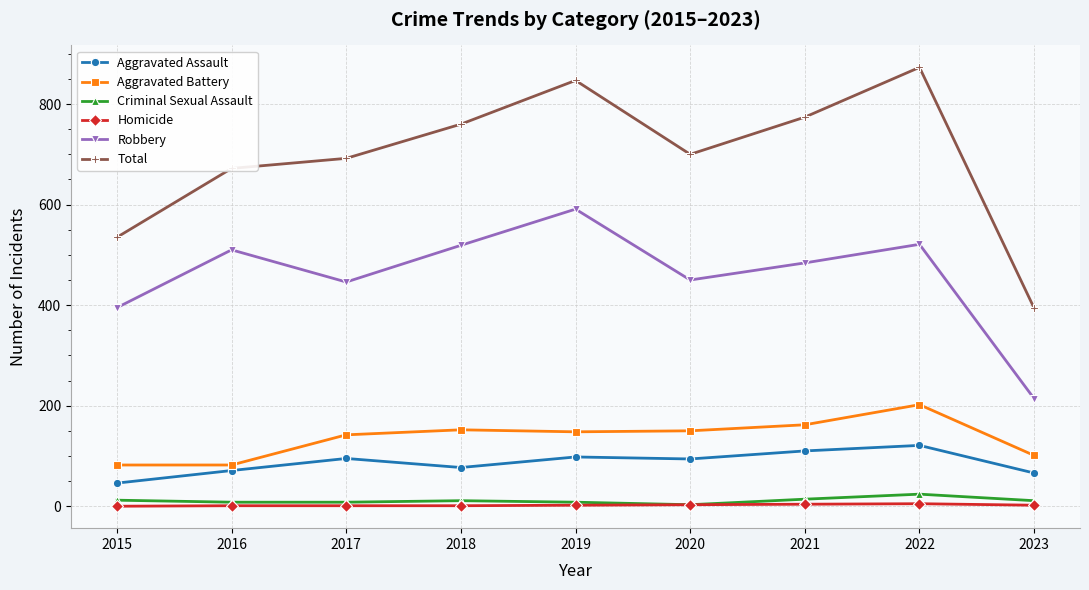

What is the value of the Homicide point at the 5th from the left?

2